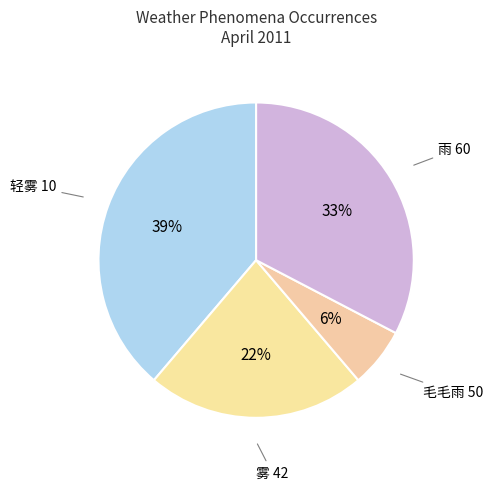

How many slices are in this pie chart?

4